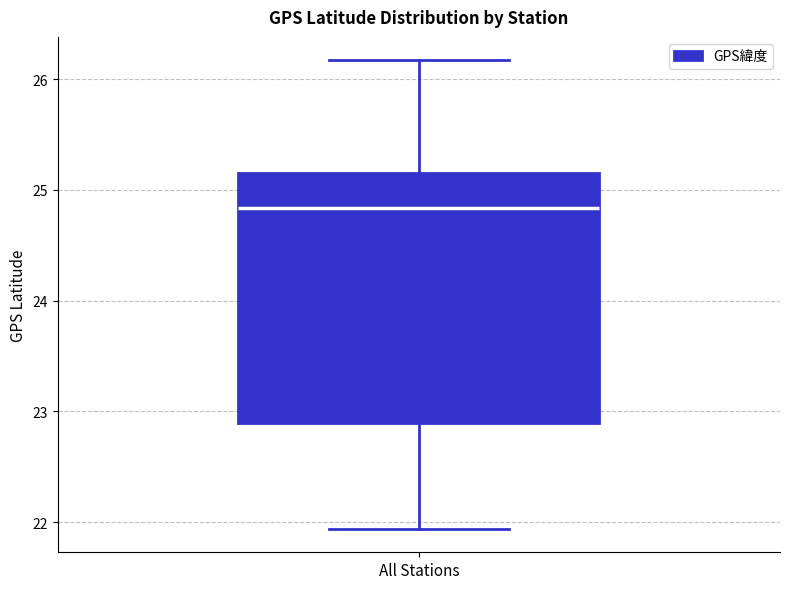

Where does the median line of the box for All Stations sit on the y-axis? The values are not printed on the chart, so give them approximately, as read against the axis.

24.8